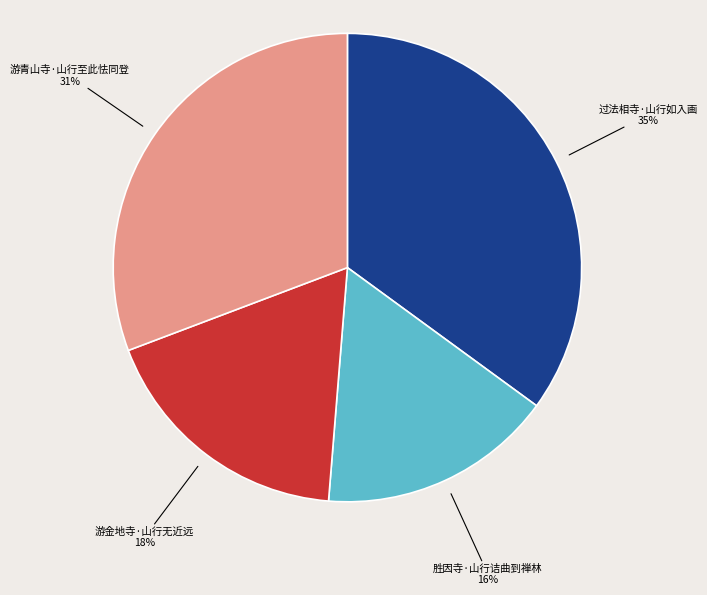

Does any single category account for the majority?

No